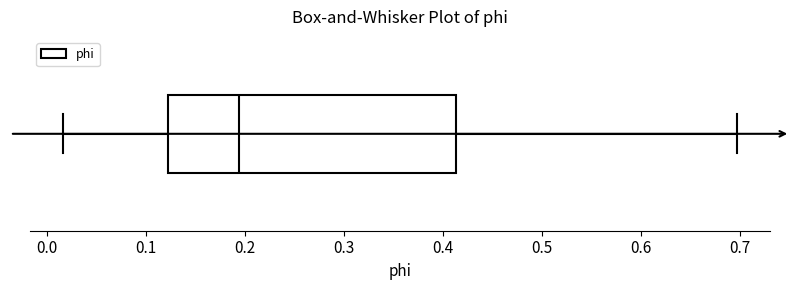

Transcribe this box plot: give where the median line is, the range the box spans, and where the two whiskers end, as read against the x-axis. The values are not printed on the chart, so give them approximately, as read against the axis.

median 0.19, box 0.12 to 0.41, whiskers 0.02 to 0.70